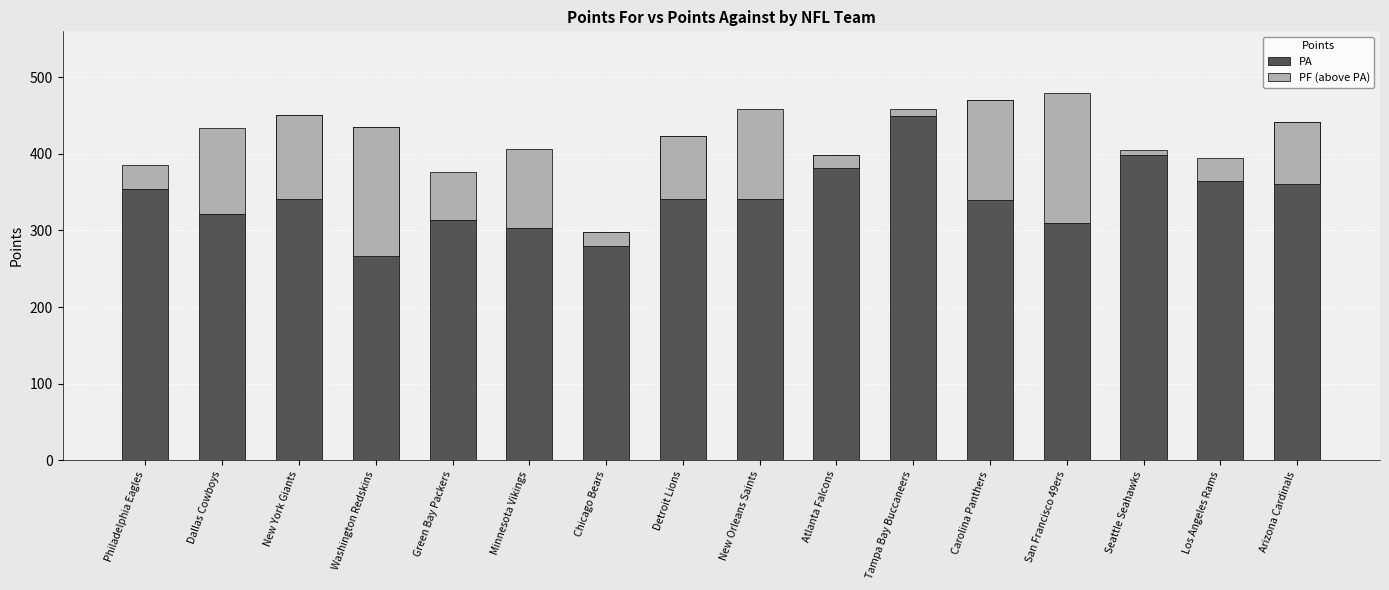

Is the value of PA at Detroit Lions greater than the value of PF (above PA) at New Orleans Saints?

Yes